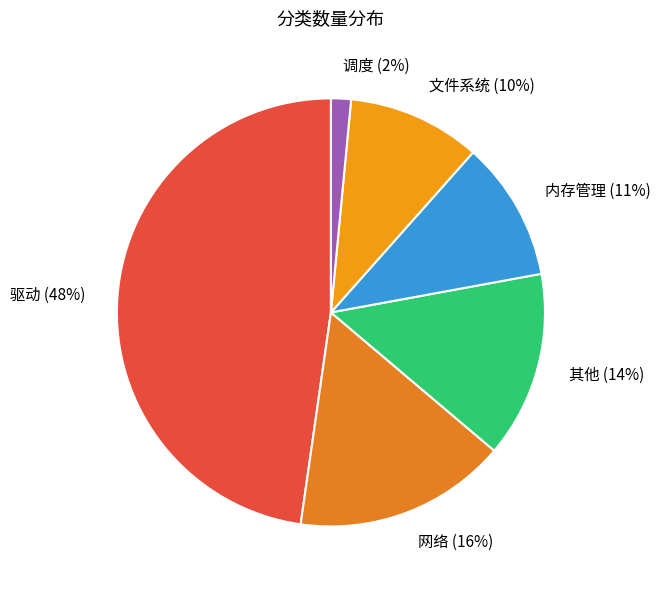

Rank the categories by value from lowest to highest.

调度, 文件系统, 内存管理, 其他, 网络, 驱动